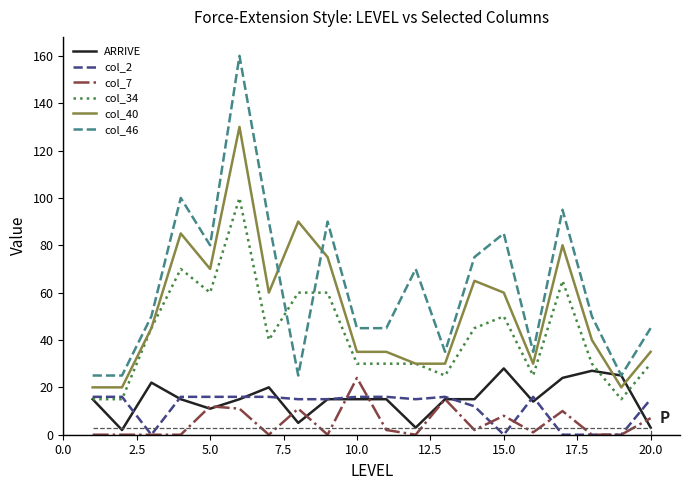

True or false: col_7 and col_40 cross at least once.

False